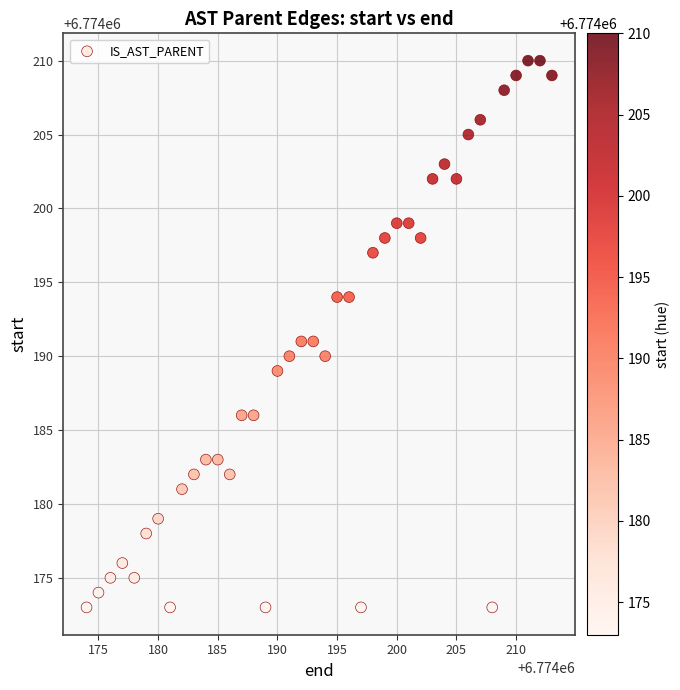

What is the range of Y values (max minus min)?

37